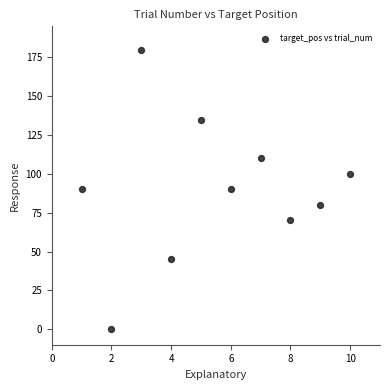

What is the range of X values (max minus min)?

9